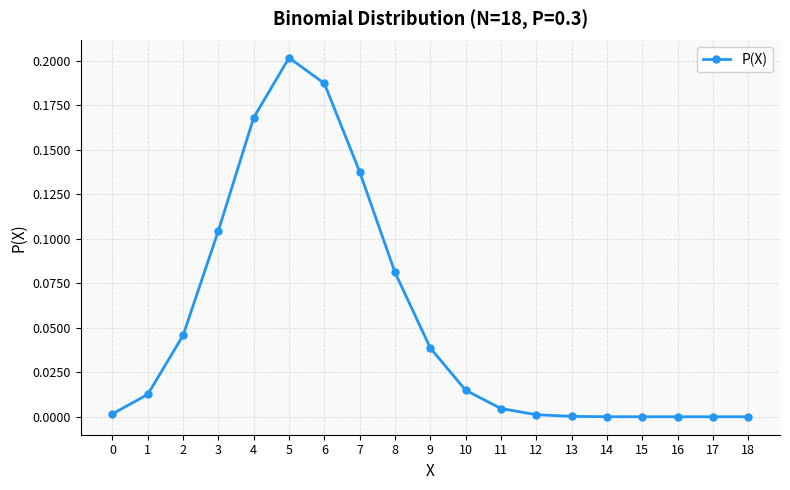

At which category does the data reach its first local peak?

5